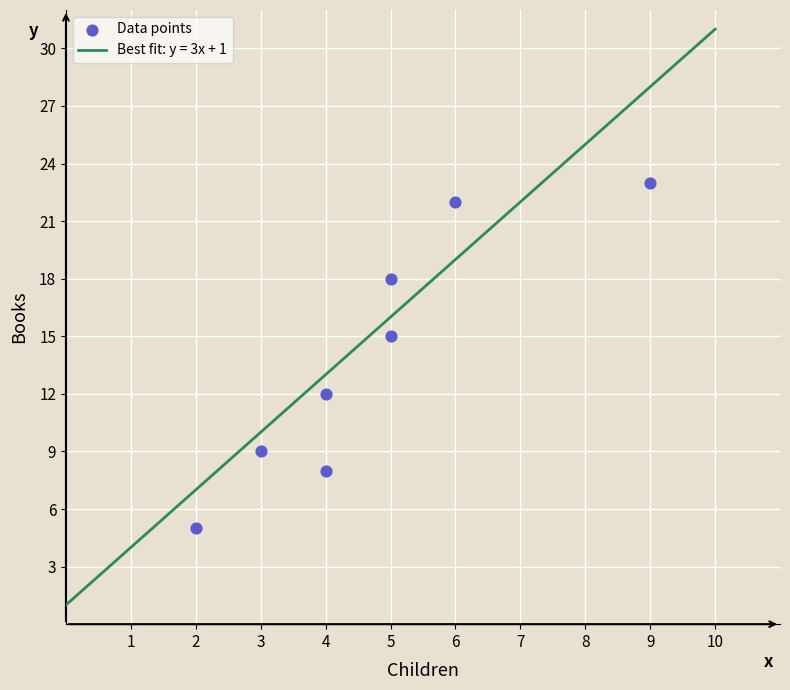

What Y value in the scatter plot is closest to 14?

15